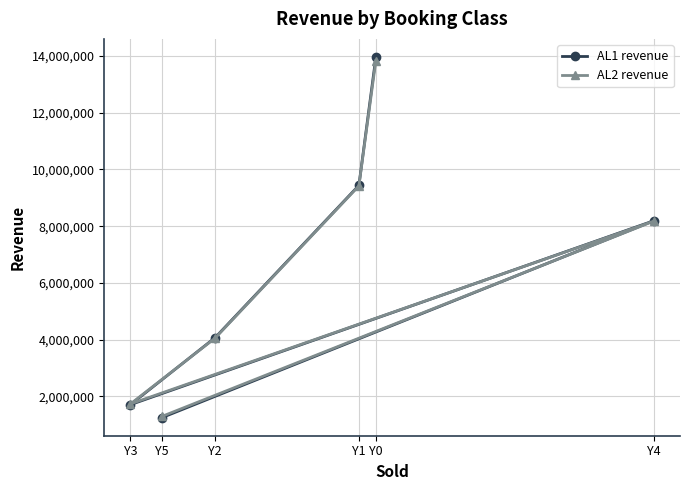

How many data points does each series have?

6